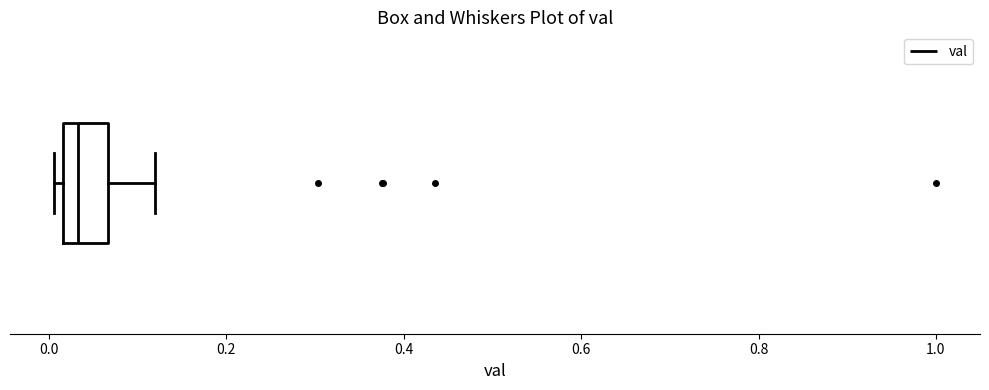

Transcribe this box plot: give where the median line is, the range the box spans, and where the two whiskers end, as read against the x-axis. The values are not printed on the chart, so give them approximately, as read against the axis.

median 0.04, box 0.02 to 0.06, whiskers 0.00 to 0.12